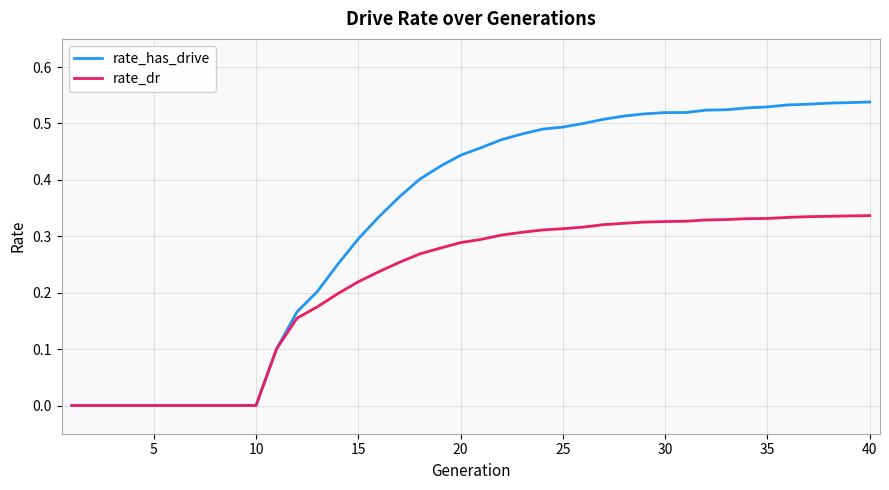

List the series in order of their peak value, highest first.

rate_has_drive, rate_dr